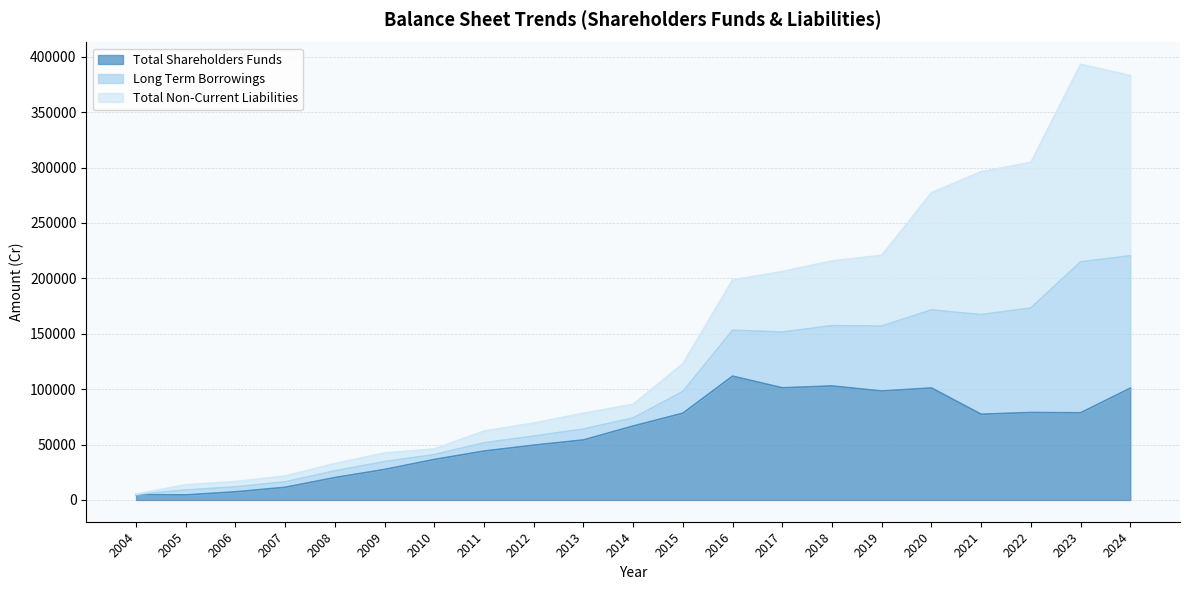

What are all the series names shown in the legend?

Total Shareholders Funds, Long Term Borrowings, Total Non-Current Liabilities